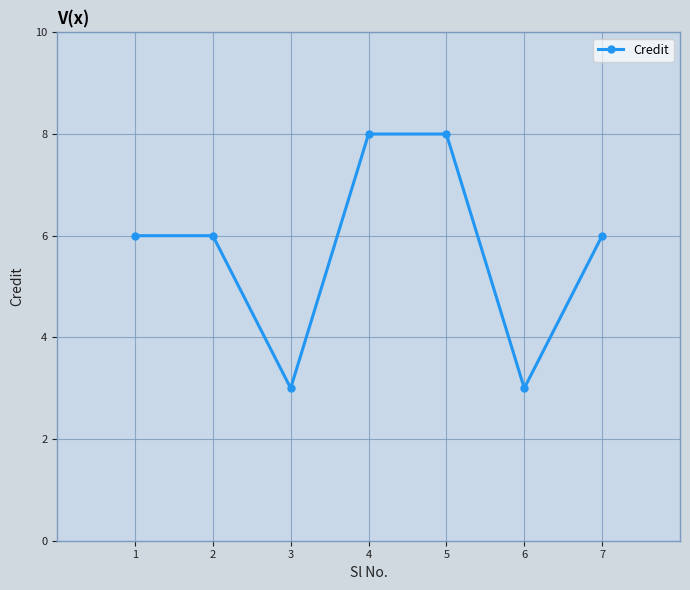

What is the sum of all values?

40